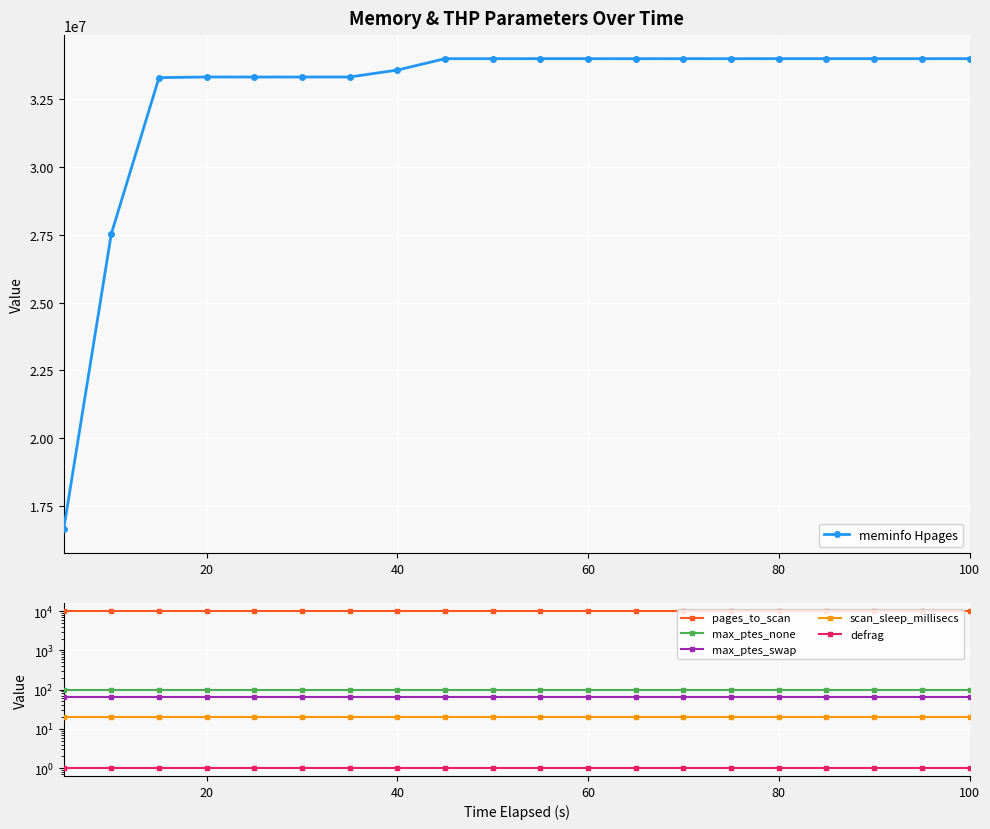

What is the value of the meminfo Hpages point at the 17th from the left?

33985204